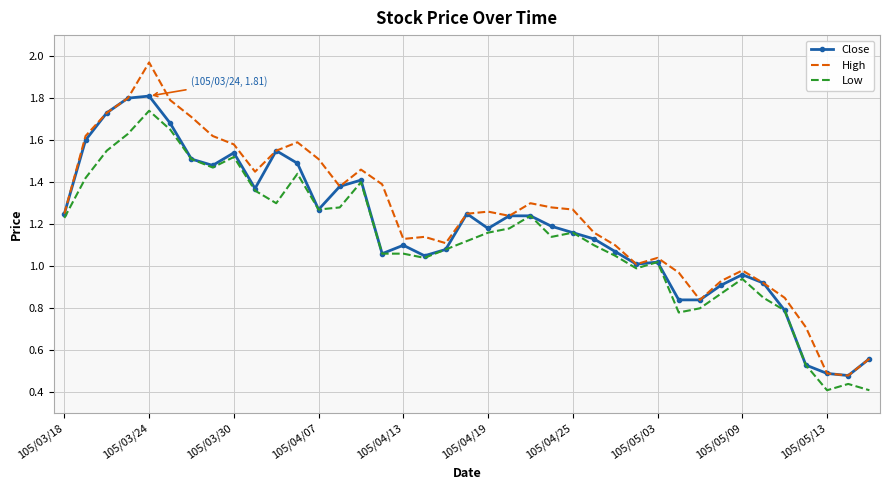

At which label does High reach its peak?

105/03/24